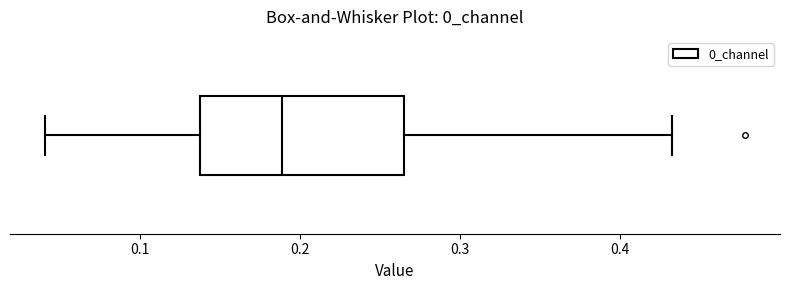

Read this box plot against the x-axis: the position of the median line, the range covered by the box, and the ends of both whiskers. The values are not printed on the chart, so give them approximately, as read against the axis.

median 0.19, box 0.14 to 0.27, whiskers 0.04 to 0.43